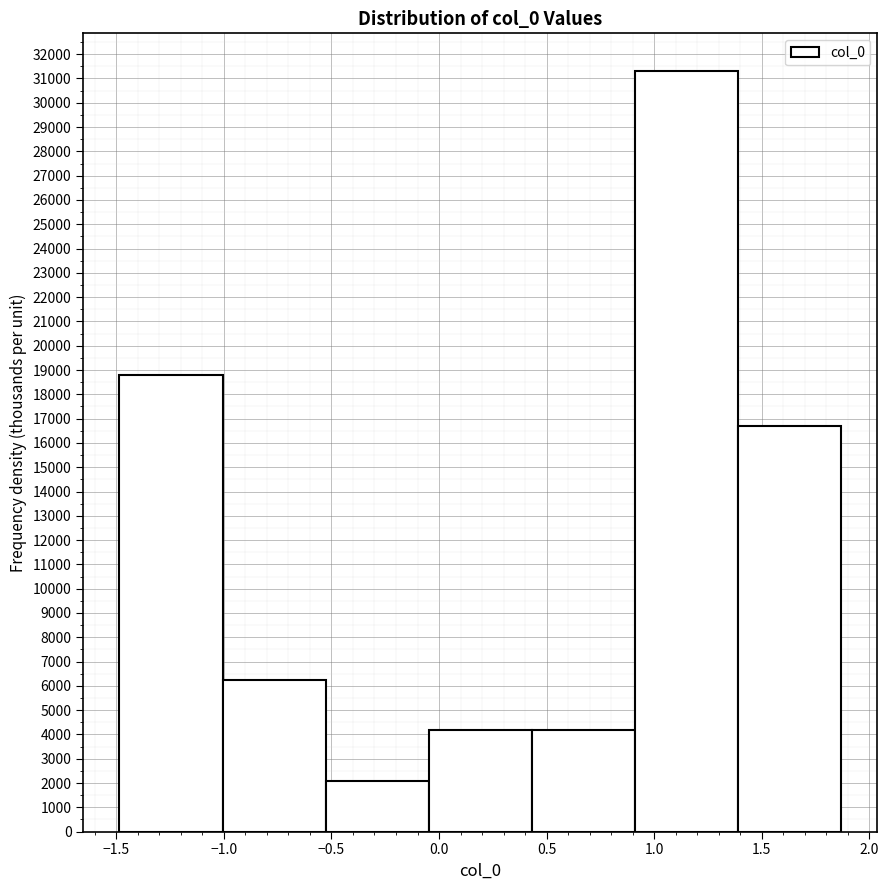

Reading left to right, list every bar in this chart as the range it spans on the x-axis followed by its height. Neither the bar edges nor the heights are printed on the chart, so give them approximately, as read against the axes.

-1.50 to -1.00: 18800
-1.00 to -0.55: 6300
-0.55 to -0.05: 2100
-0.05 to 0.45: 4200
0.45 to 0.90: 4200
0.90 to 1.40: 31300
1.40 to 1.85: 16700